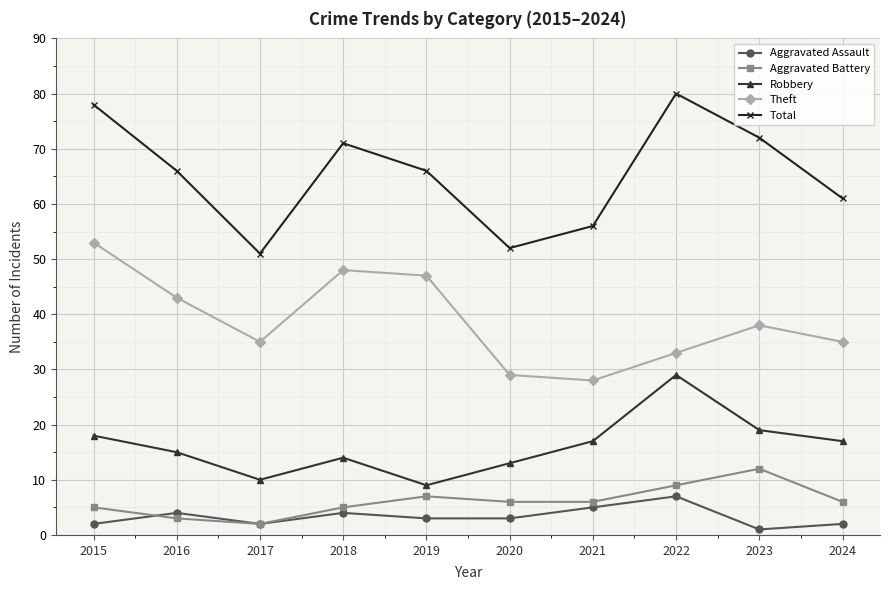

How many lines are shown in the chart?

5